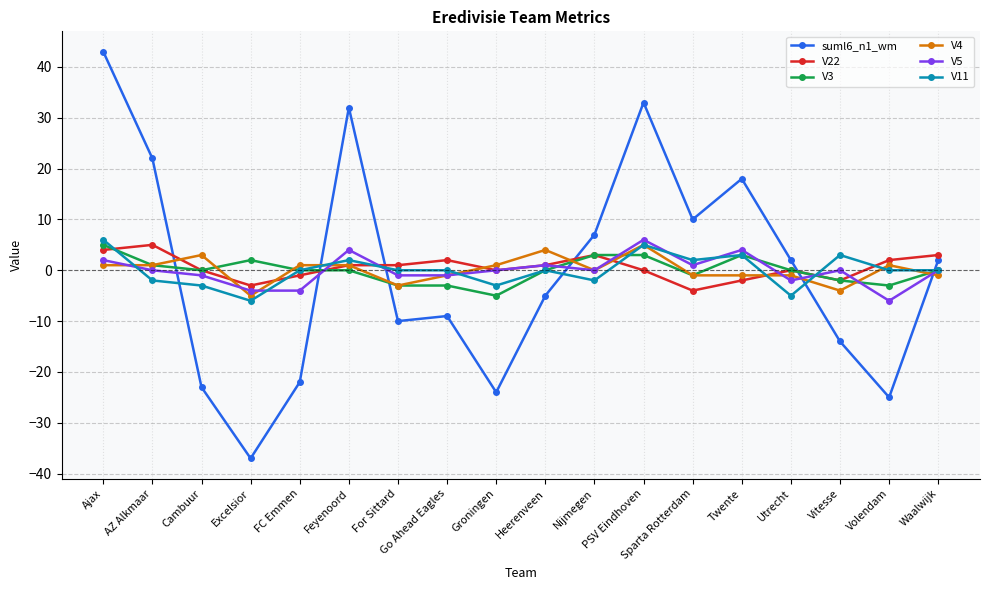

What is the minimum value for V5?

-6